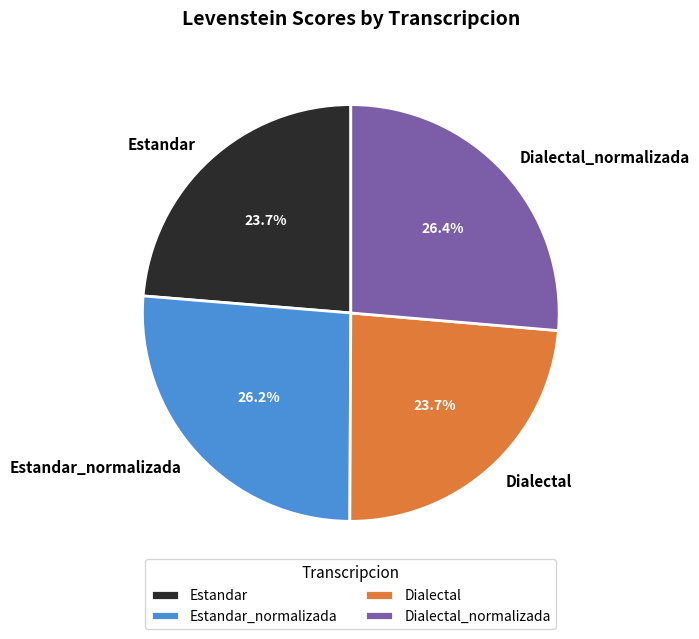

Approximately how many times larger is the value at Estandar compared to Dialectal_normalizada?

0.9